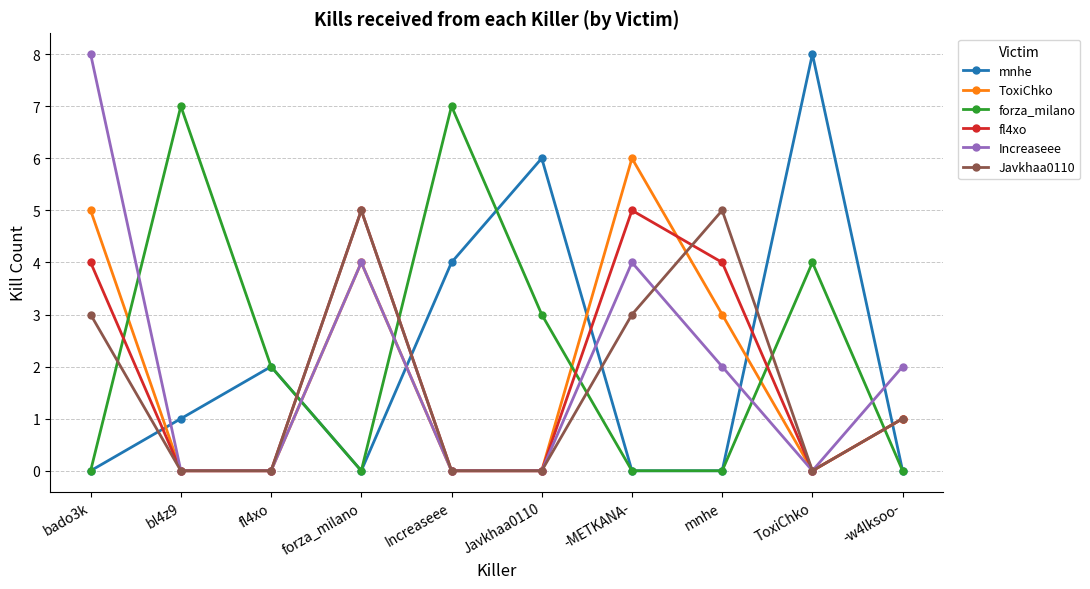

True or false: mnhe has more than 2 points higher than both neighbors.

True